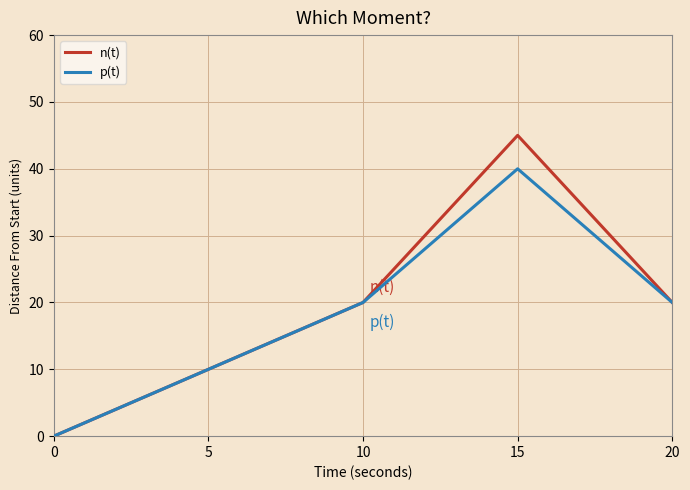

Reading left to right, what are all the values shown in this chart?

n(t): 0=0	5=10	10=20	15=45	20=20
p(t): 0=0	5=10	10=20	15=40	20=20